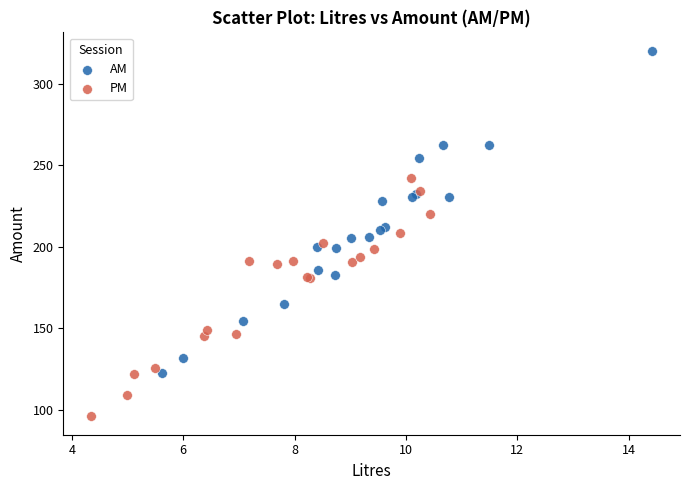

Which series has the widest spread of Y values?

AM